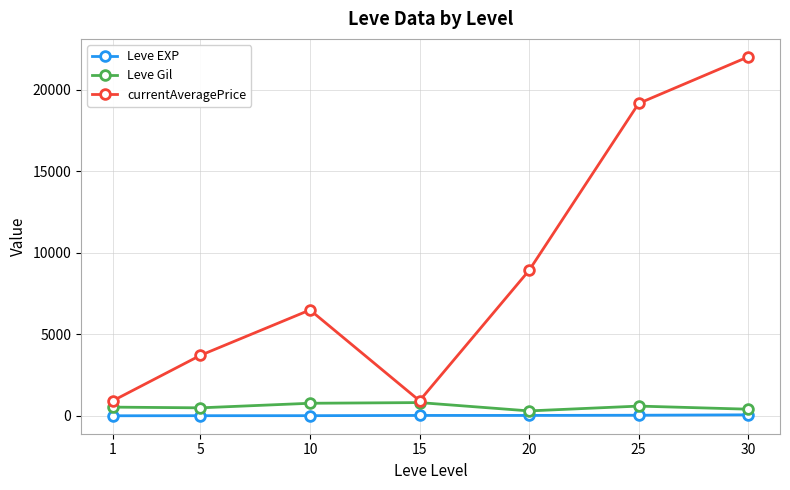

What is the difference between the second highest and second lowest values in the Leve EXP series?

28.5